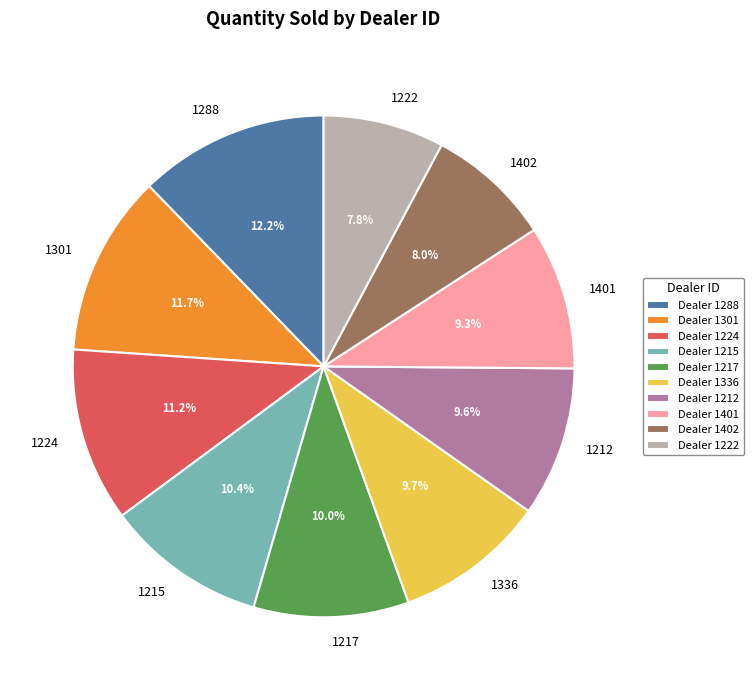

The 1288 slice represents 12% of the pie. True or false?

True